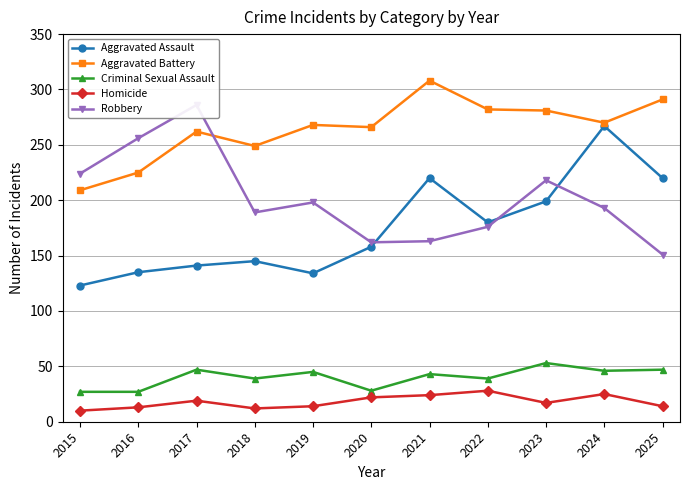

Where is Criminal Sexual Assault nearest to the value 40?

2018